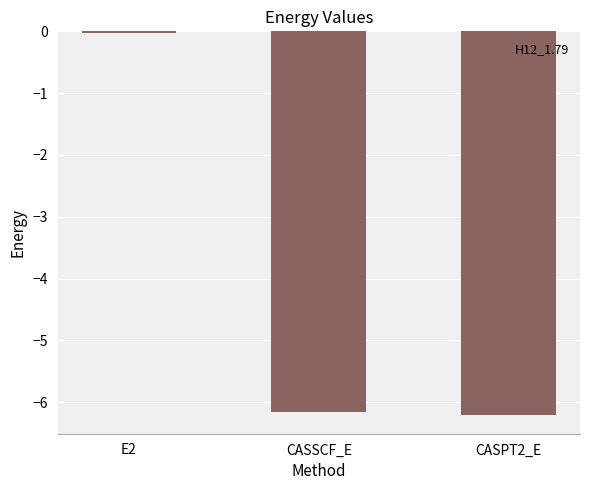

Are the bars horizontal?

No